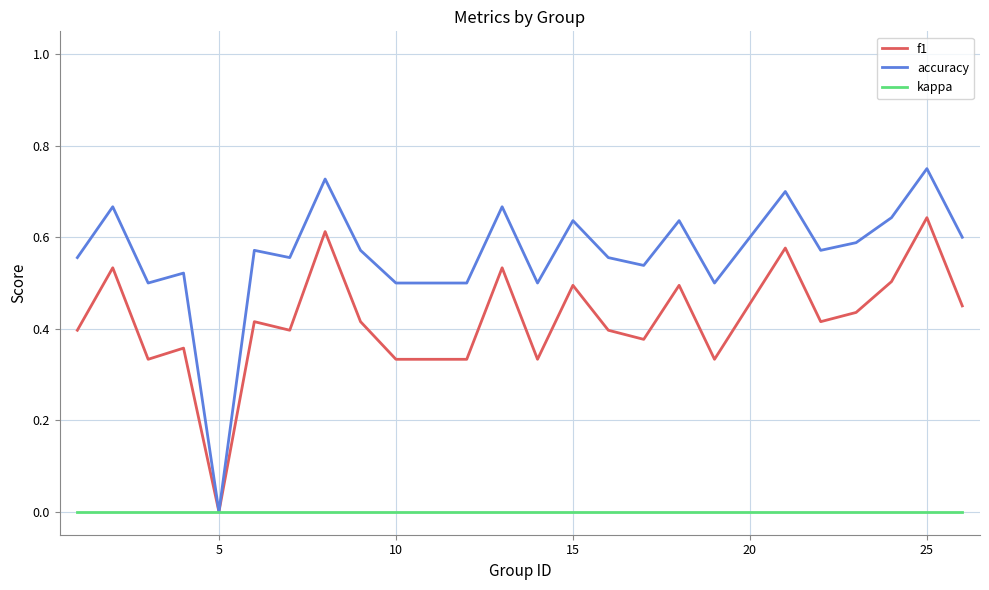

Which series has the widest spread of values?

accuracy